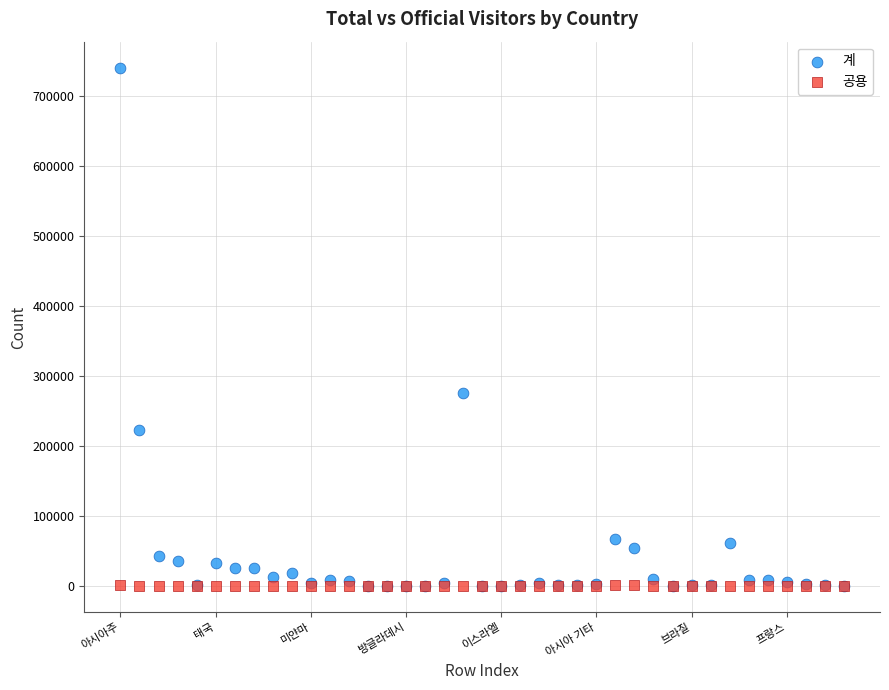

In the 계 series, what Y value is closest to 370164?

276428